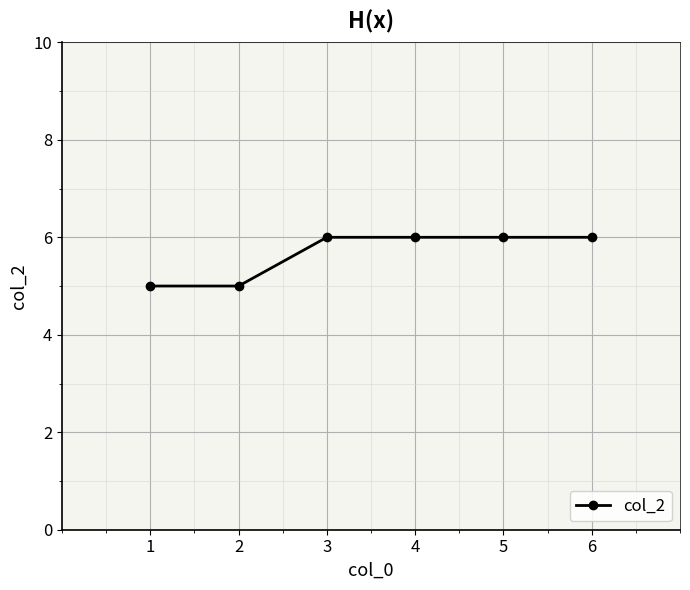

Count the number of categories in the chart.

6